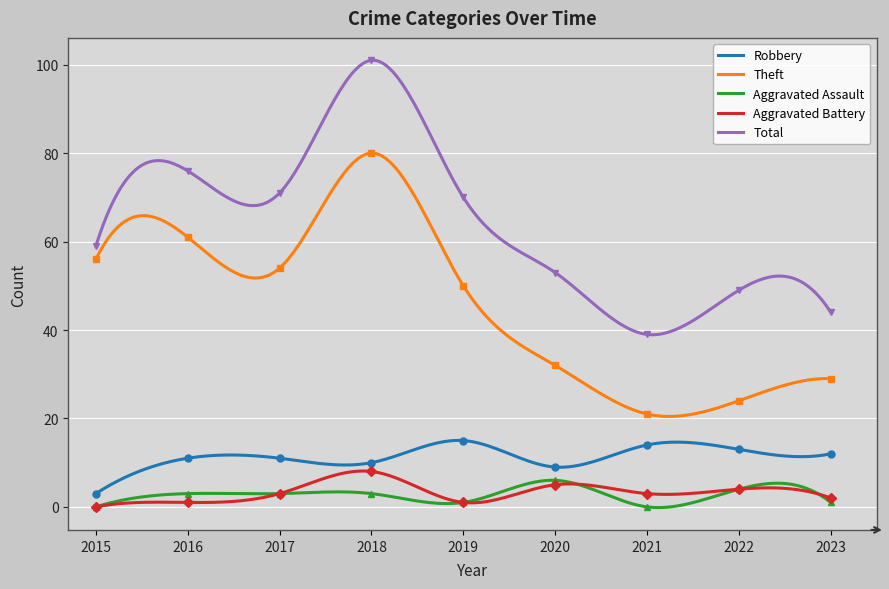

Reading left to right, extract all data points from this chart.

Robbery: 2015=3	2016=11	2017=11	2018=10	2019=15	2020=9	2021=14	2022=13	2023=12
Theft: 2015=56	2016=61	2017=54	2018=80	2019=50	2020=32	2021=21	2022=24	2023=29
Aggravated Assault: 2015=0	2016=3	2017=3	2018=3	2019=1	2020=6	2021=0	2022=4	2023=1
Aggravated Battery: 2015=0	2016=1	2017=3	2018=8	2019=1	2020=5	2021=3	2022=4	2023=2
Total: 2015=59	2016=76	2017=71	2018=101	2019=70	2020=53	2021=39	2022=49	2023=44